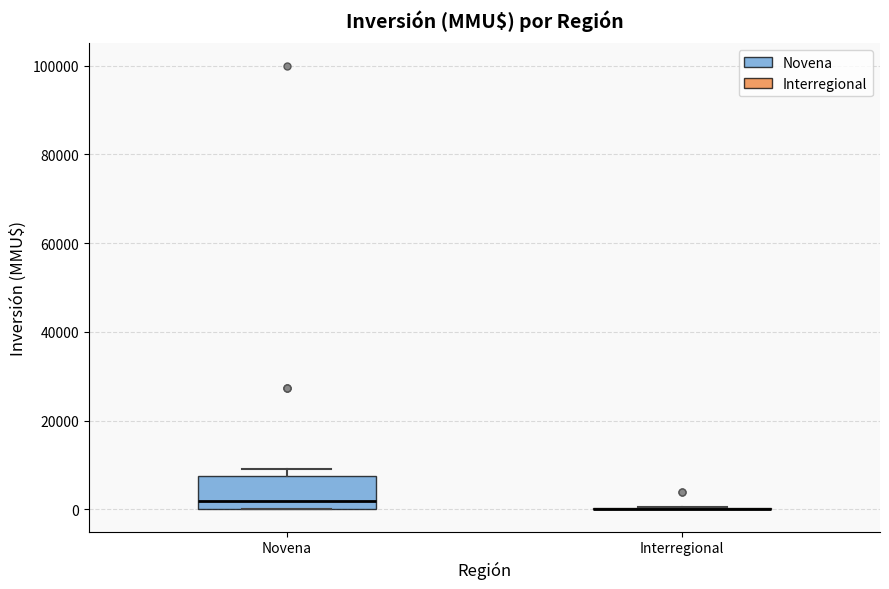

Comparing the boxes themselves (not the whiskers), which one is the tallest?

Novena